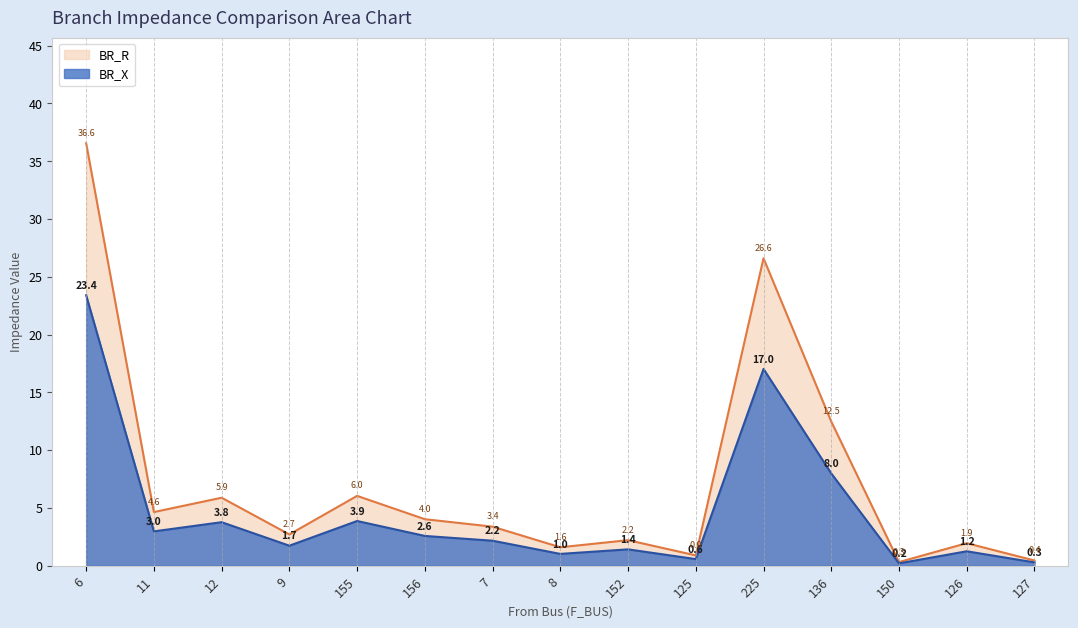

What is the difference between the BR_R values at 12 and 125?

5.0